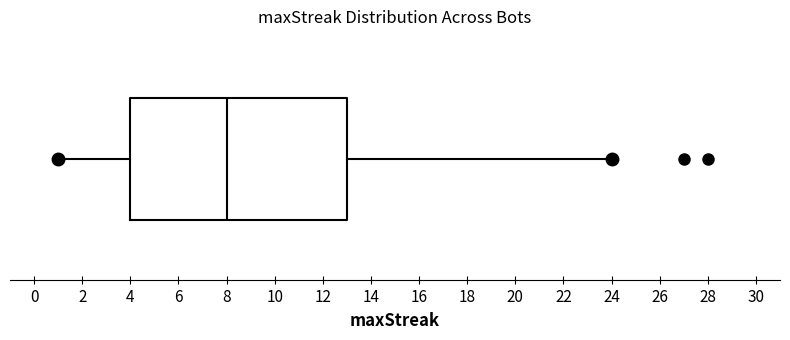

Read this box plot against the x-axis: the position of the median line, the range covered by the box, and the ends of both whiskers. The values are not printed on the chart, so give them approximately, as read against the axis.

median 8, box 4 to 13, whiskers 1 to 24